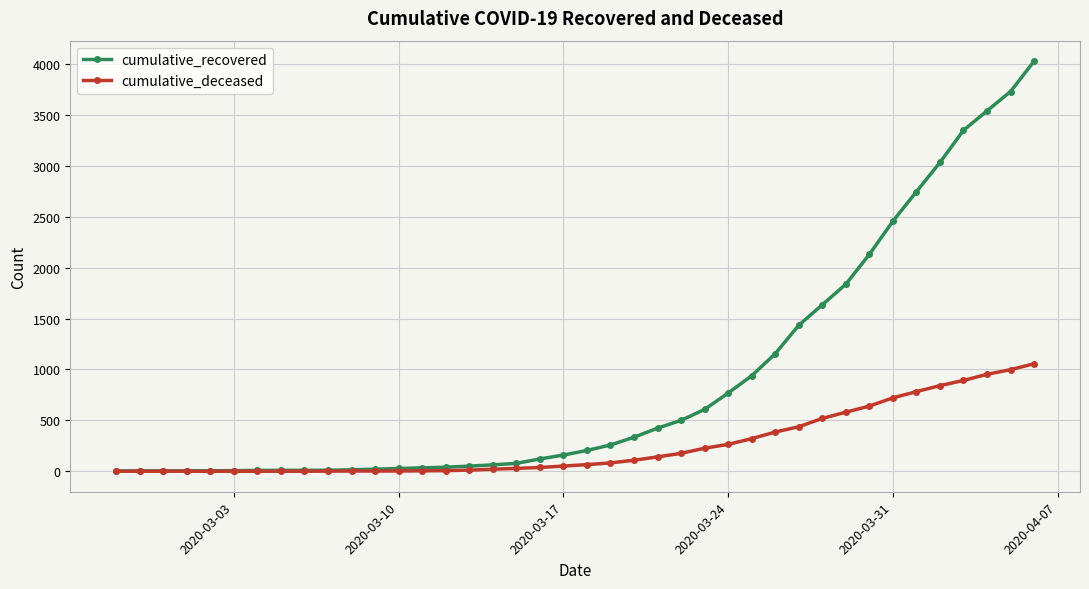

What is the sum of all cumulative_recovered values?

35770